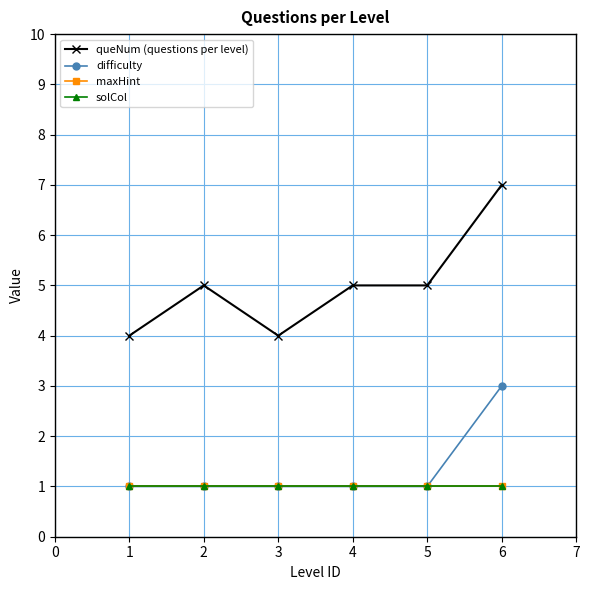

Which category has the highest value in the queNum (questions per level) series?

6